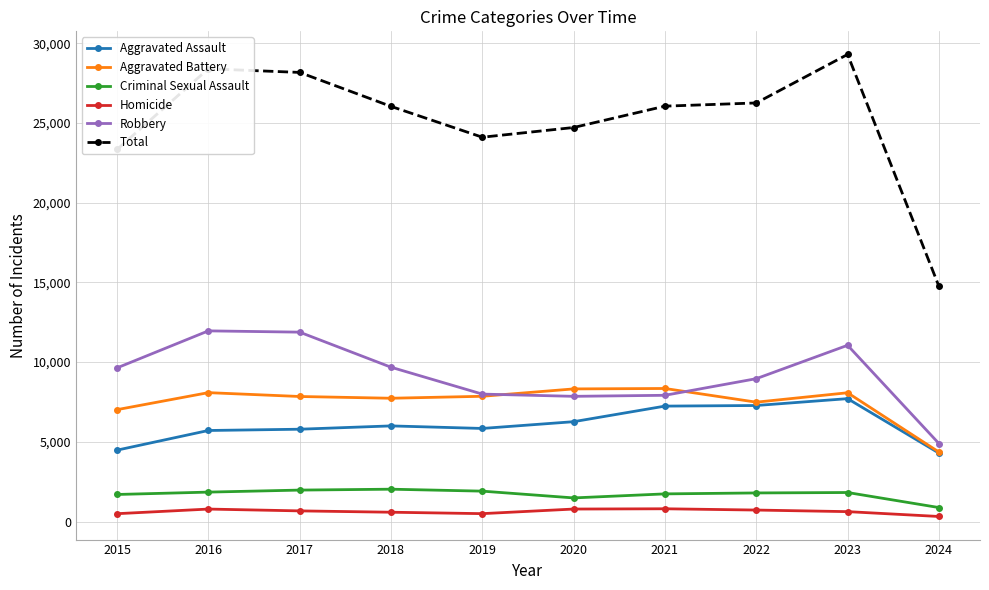

True or false: Aggravated Assault and Homicide cross at least once.

False